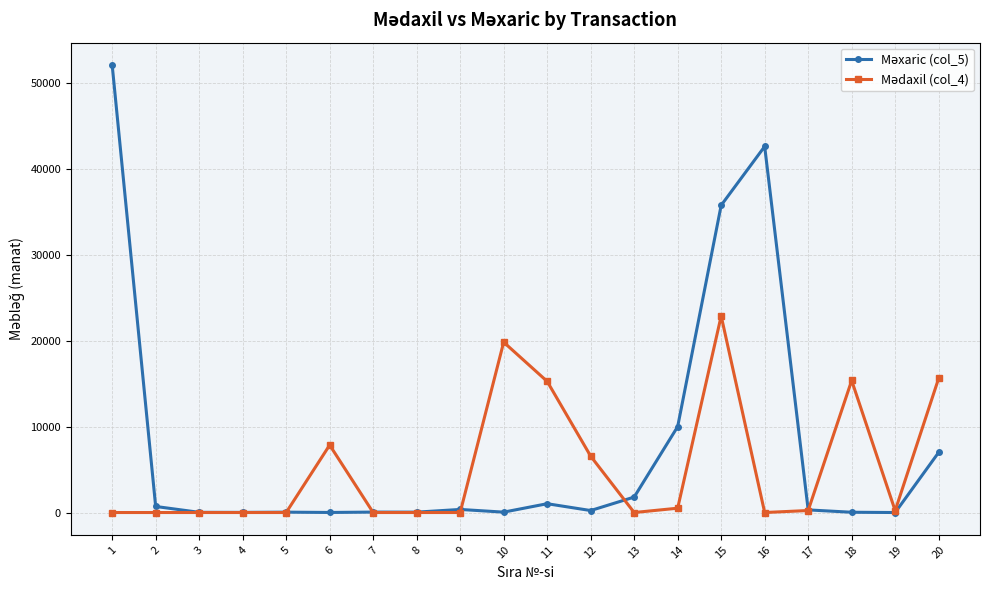

At how many categories does at least one series exceed 24437?

3